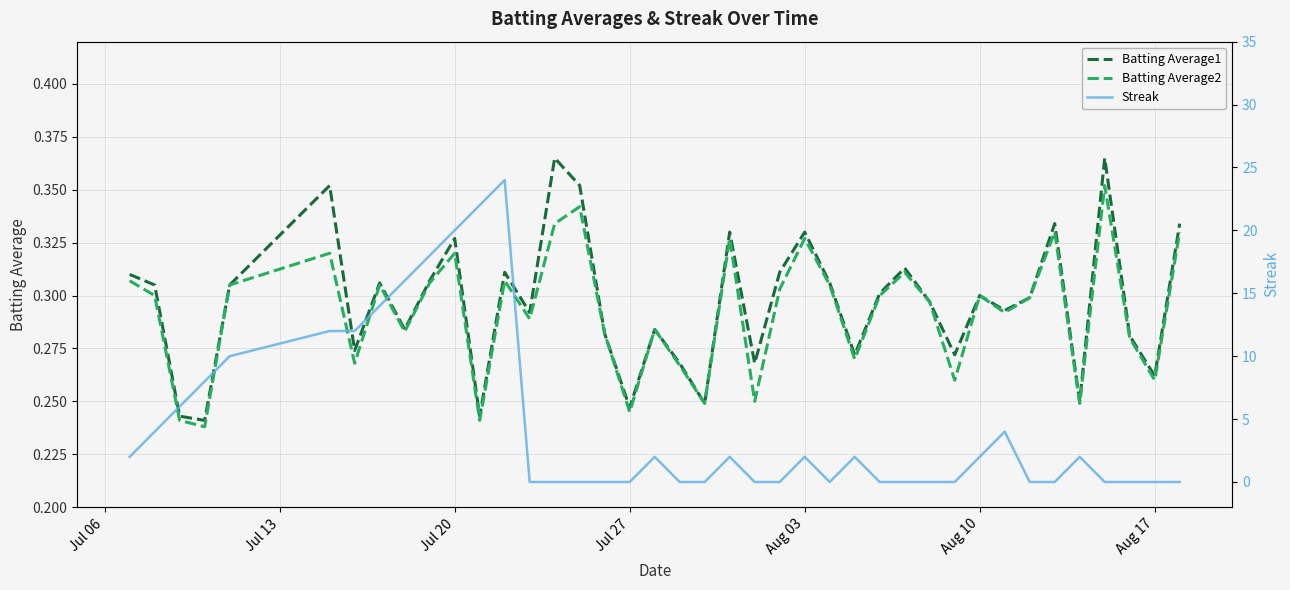

How many data points does each series have?

40